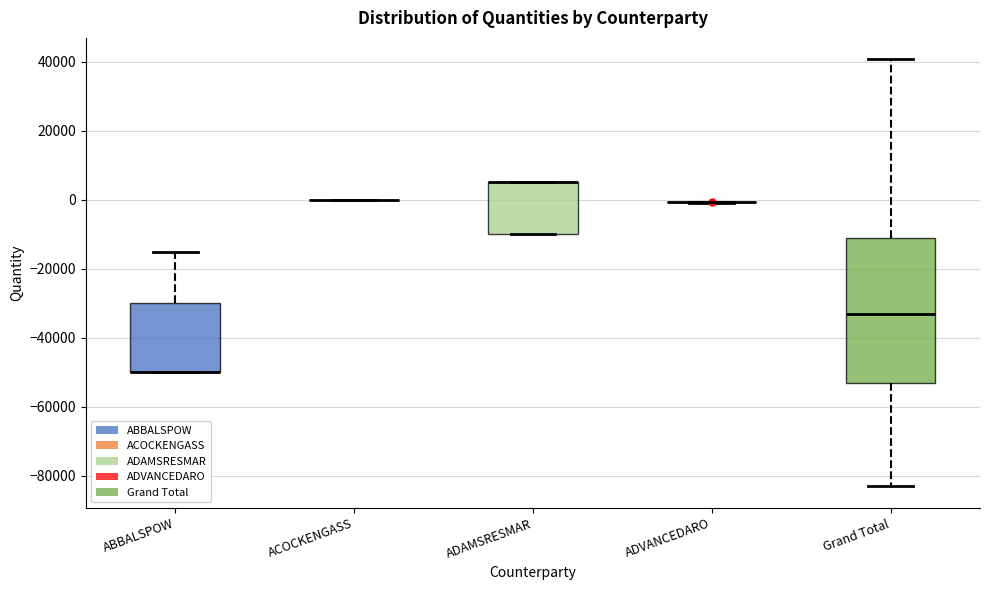

Reading left to right, read every box against the y-axis: the position of its median line, the range the box covers, and the ends of its whiskers. The values are not printed on the chart, so give them approximately, as read against the axis.

ABBALSPOW: median -50000 (drawn on the box's lower edge), box -50000 to -30000, whiskers -50000 to -14000
ACOCKENGASS: box collapsed to a line at 0, whiskers 0 to 0
ADAMSRESMAR: median 6000 (drawn on the box's upper edge), box -10000 to 6000, whiskers -10000 to 6000
ADVANCEDARO: box collapsed to a line at 0, whiskers 0 to 0
Grand Total: median -34000, box -54000 to -12000, whiskers -84000 to 40000